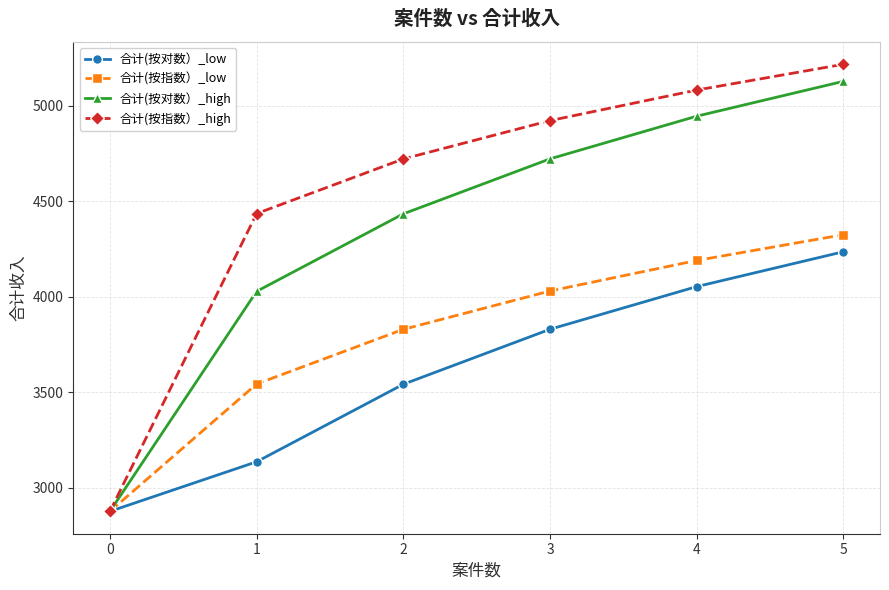

List the series in order of their peak value, lowest first.

合计(按对数）_low, 合计(按指数）_low, 合计(按对数）_high, 合计(按指数）_high